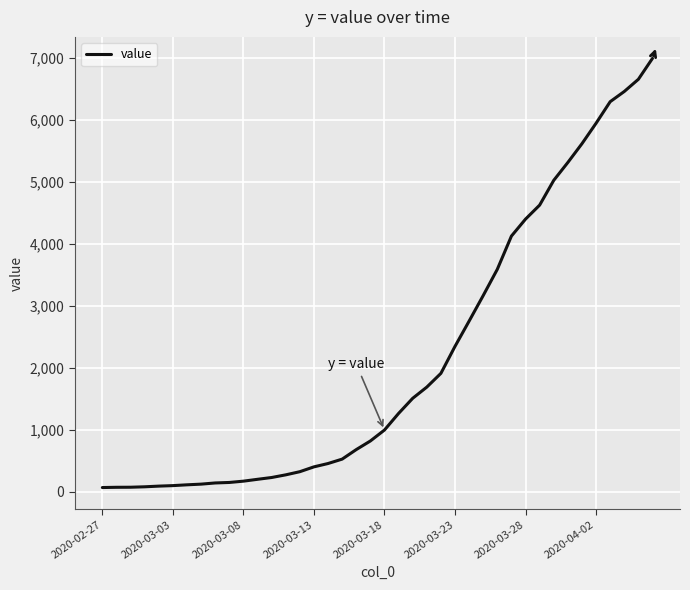

What is the difference between the maximum and minimum values?

6931